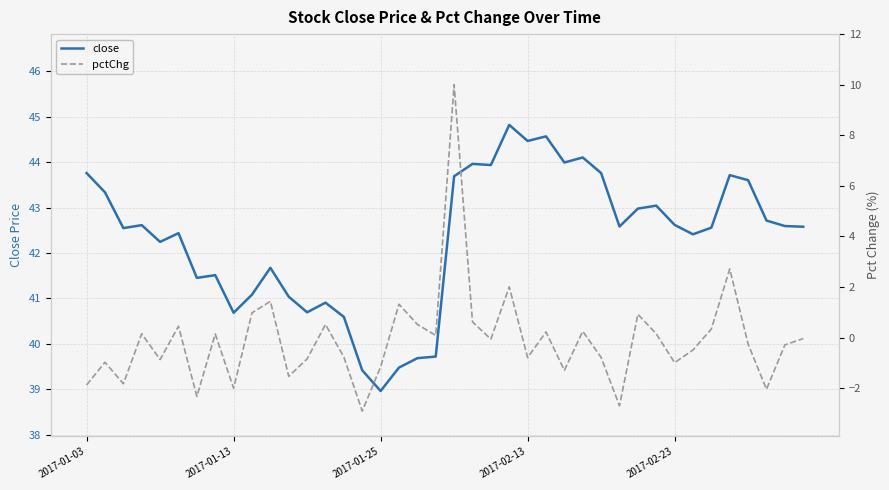

Is it true that close equals 76.3 at 38?

False